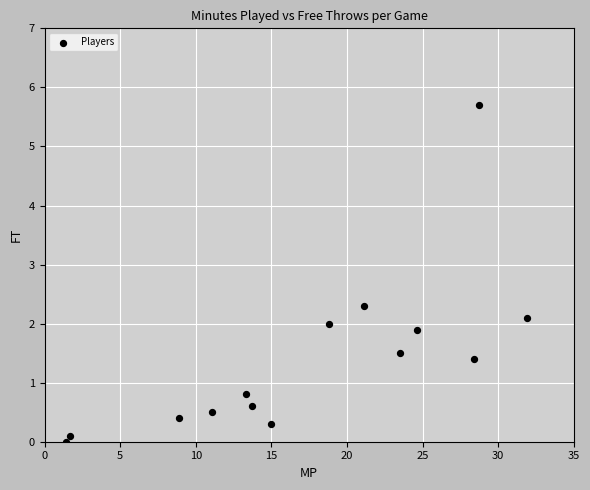

What is the range of X values (max minus min)?

30.5